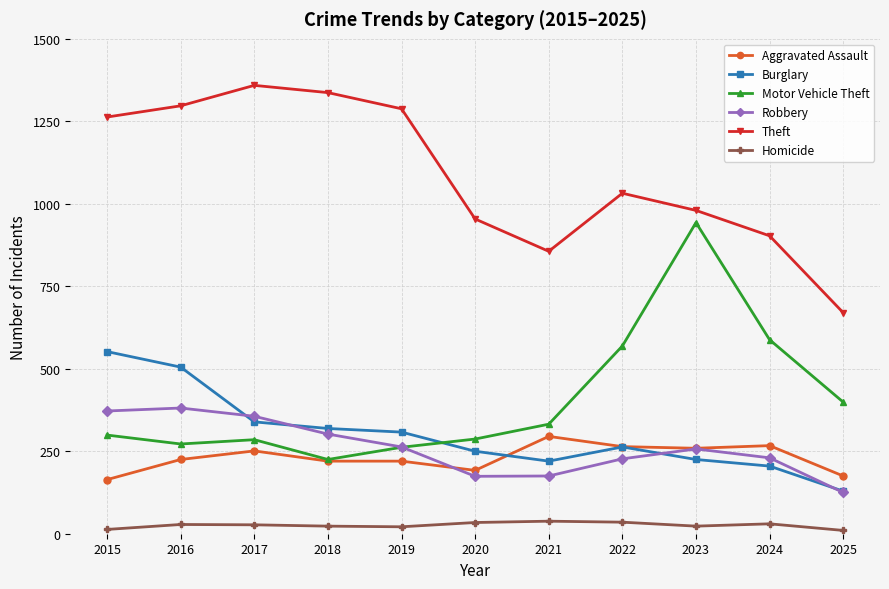

What is the smallest value displayed?

10